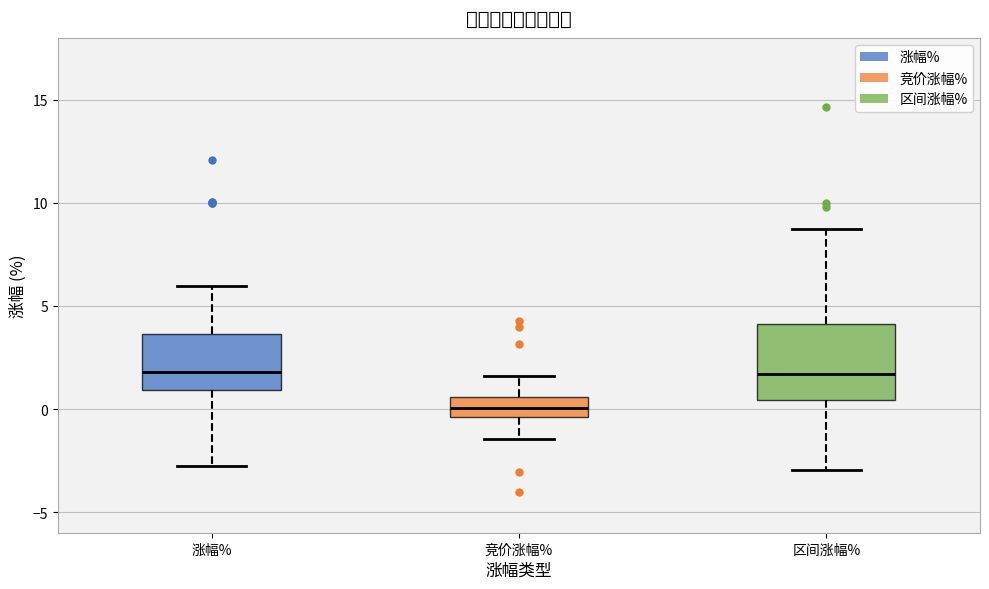

Which box is the tallest, from its lower edge to its upper edge?

区间涨幅%